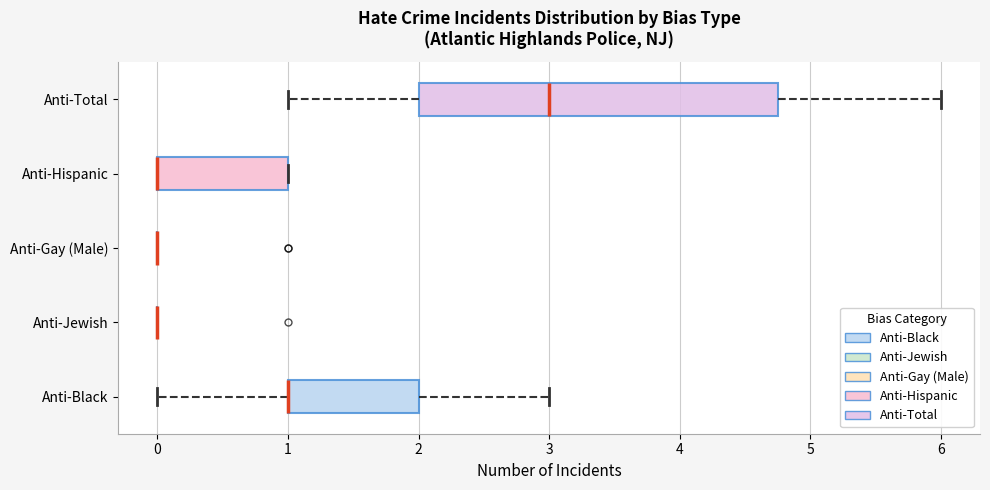

Reading bottom to top, read every box against the x-axis: the position of its median line, the range the box covers, and the ends of its whiskers. The values are not printed on the chart, so give them approximately, as read against the axis.

Anti-Black: median 1.0 (drawn on the box's left edge), box 1.0 to 2.0, whiskers 0.0 to 3.0
Anti-Jewish: box collapsed to a line at 0.0, whiskers 0.0 to 0.0
Anti-Gay (Male): box collapsed to a line at 0.0, whiskers 0.0 to 0.0
Anti-Hispanic: median 0.0 (drawn on the box's left edge), box 0.0 to 1.0, whiskers 0.0 to 1.0
Anti-Total: median 3.0, box 2.0 to 4.8, whiskers 1.0 to 6.0